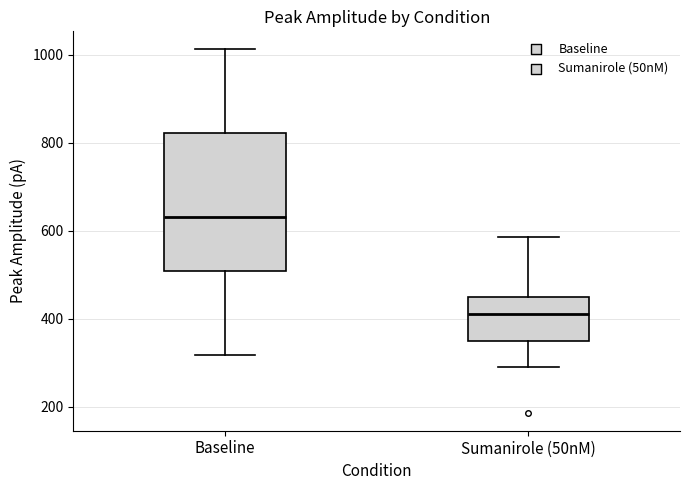

Which box is the tallest, from its lower edge to its upper edge?

Baseline